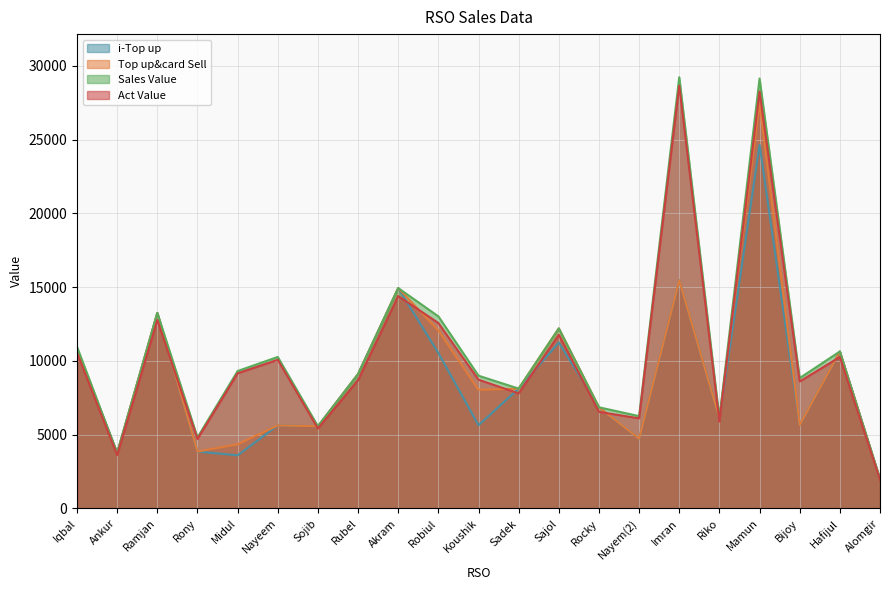

Which label corresponds to the largest value in the chart?

Imran